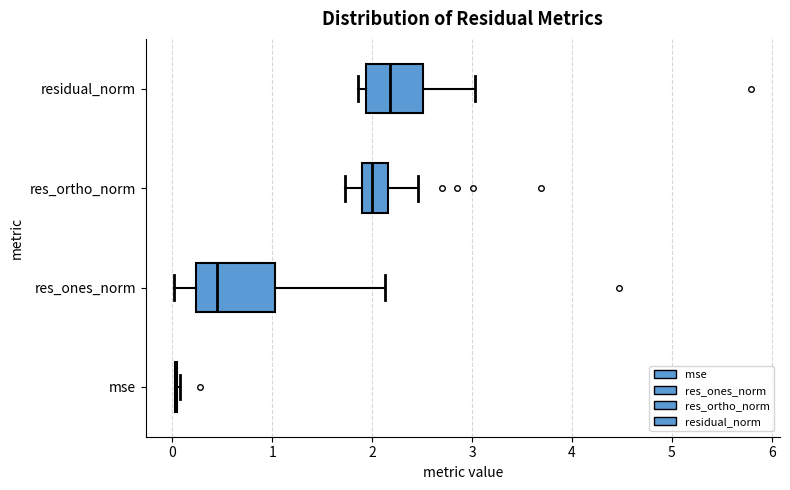

Comparing the boxes themselves (not the whiskers), which one is the widest?

res_ones_norm